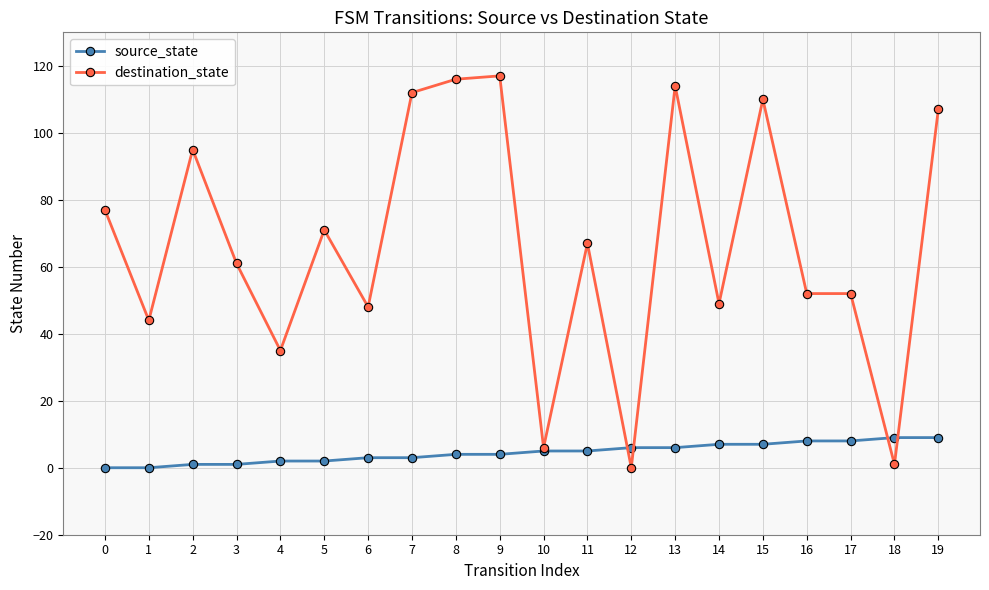

At 1, list the series in order from largest to smallest.

destination_state, source_state